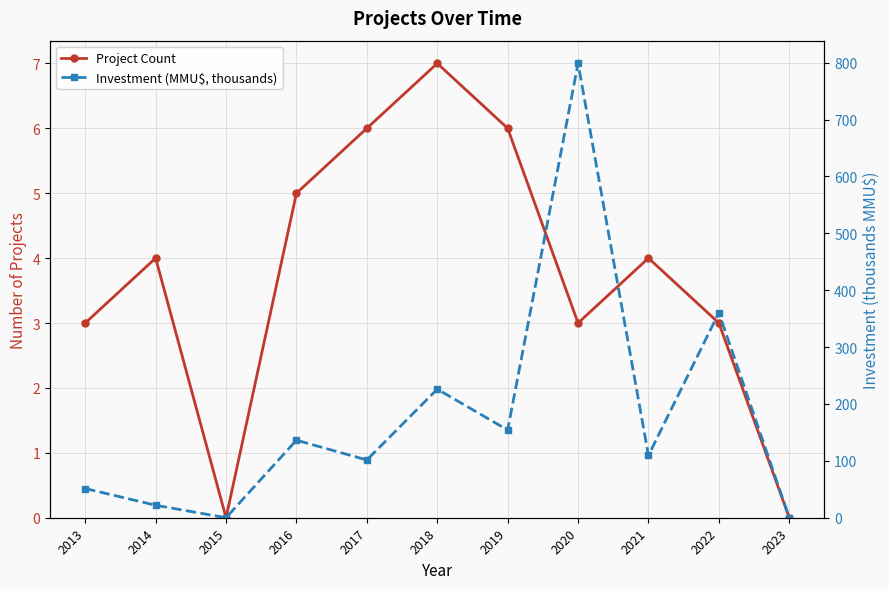

True or false: Project Count and Investment (MMU$, thousands) intersect in this chart.

False